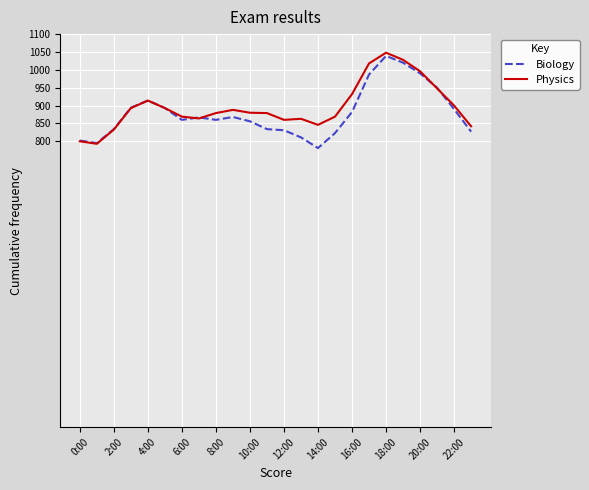

What is the maximum value shown in the chart?

1048